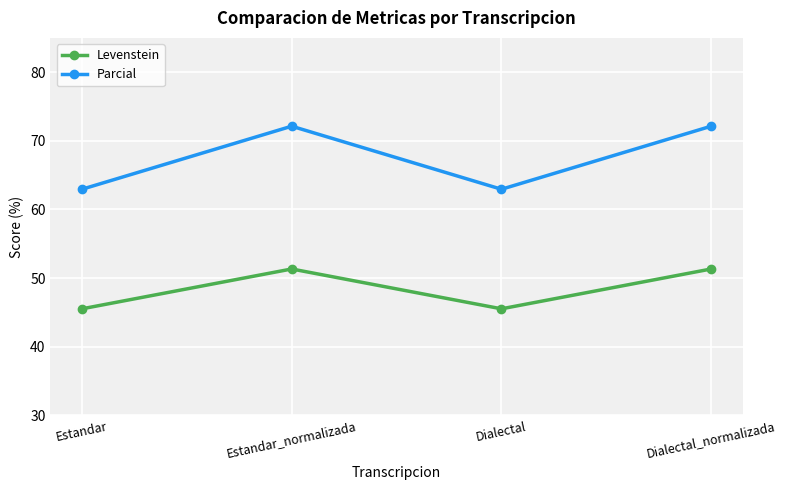

What is the sum of all Parcial values?

270.2